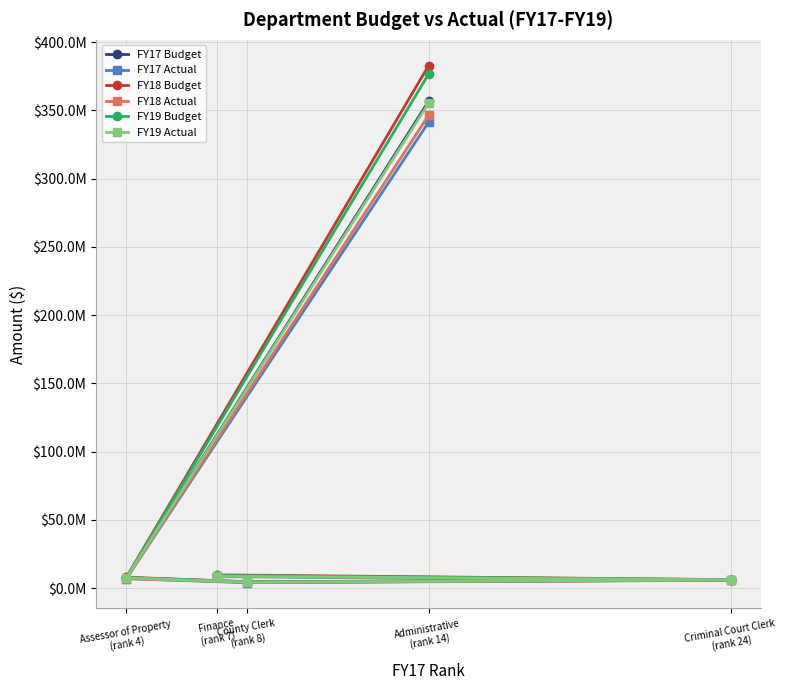

Is the value of FY18 Budget at Administrative
(rank 14) greater than the value of FY17 Actual at County Clerk
(rank 8)?

Yes